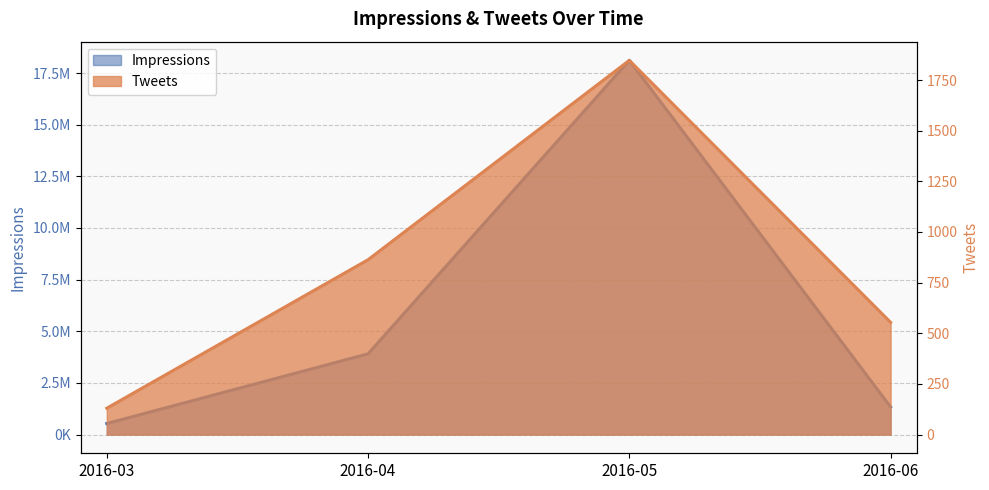

List the series in order of their overall mean, lowest first.

Tweets, Impressions